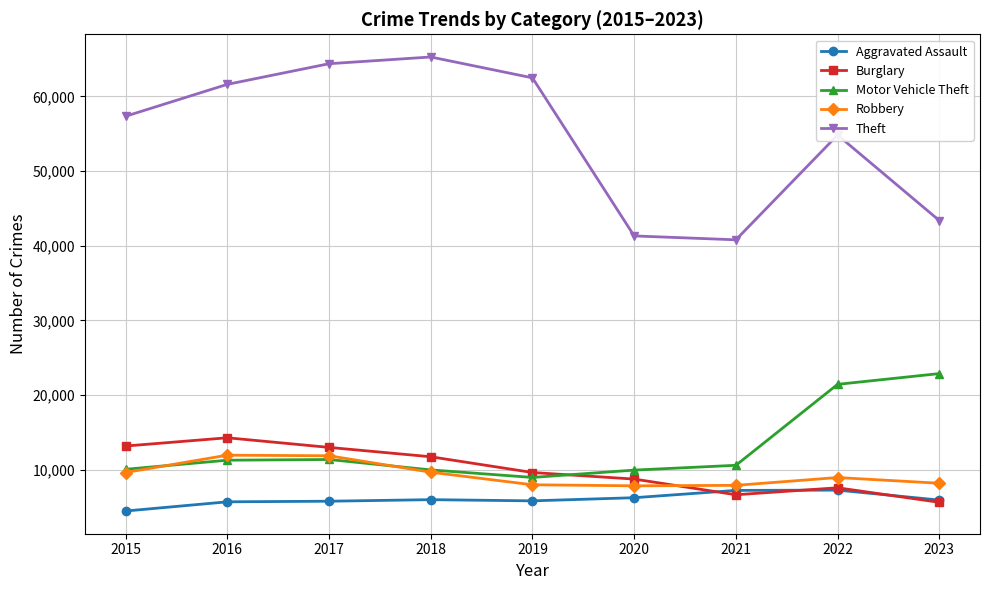

Where is the first local minimum for Burglary?

2021